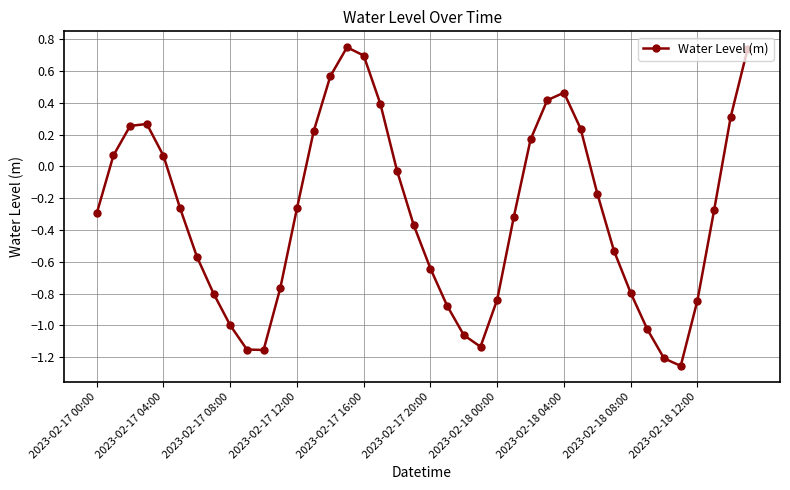

True or false: there are more than 2 points higher than both neighbors.

True